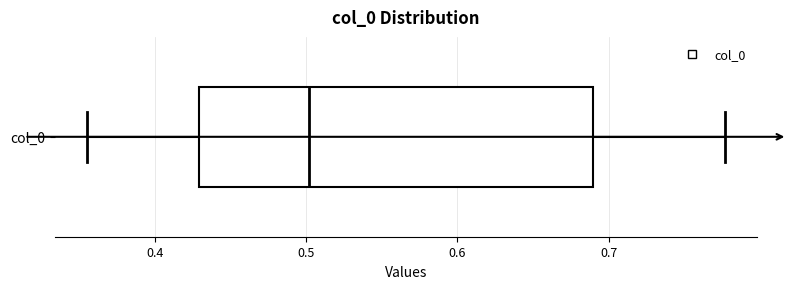

Transcribe this box plot: give where the median line is, the range the box spans, and where the two whiskers end, as read against the x-axis. The values are not printed on the chart, so give them approximately, as read against the axis.

median 0.50, box 0.43 to 0.69, whiskers 0.35 to 0.78